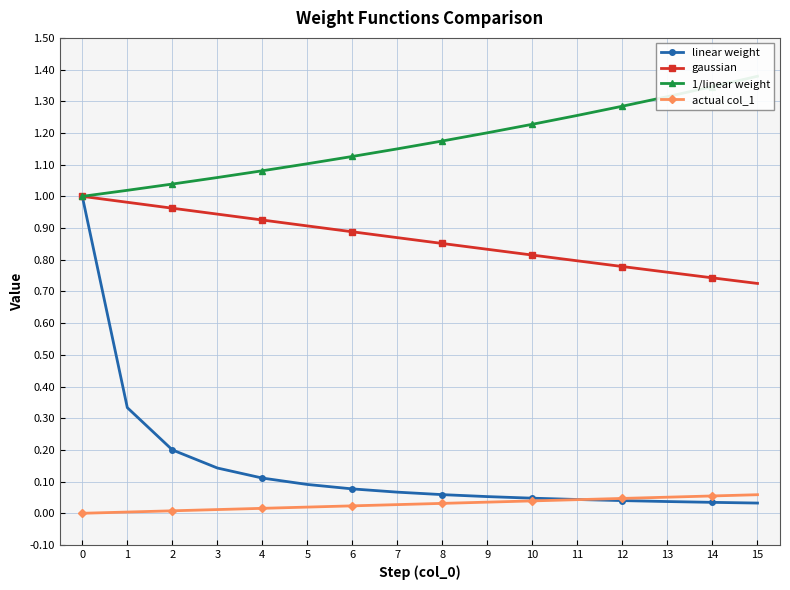

True or false: 1/linear weight has a value of 0.4 at 10.

False